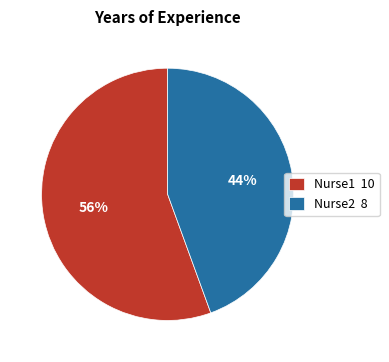

What percentage is the Nurse2 slice, to the nearest percent?

44%